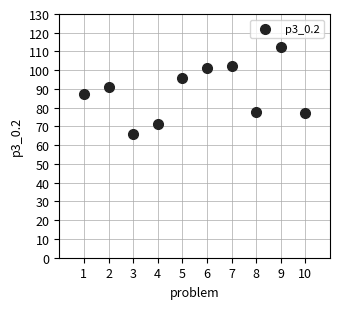

What is the average X value?

5.5